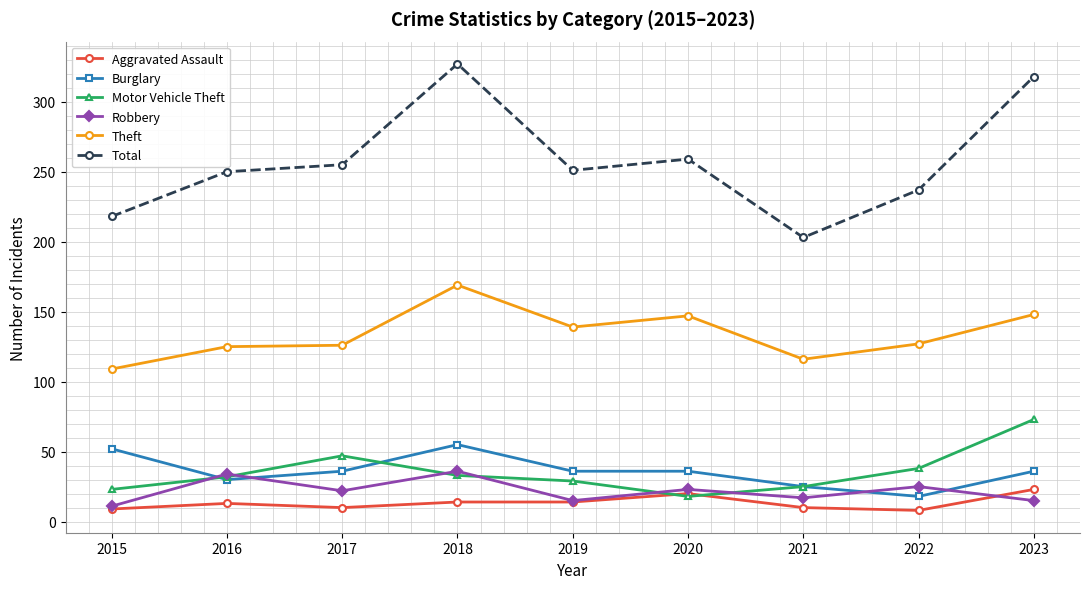

Is it true that Robbery equals 17 at 2021?

True